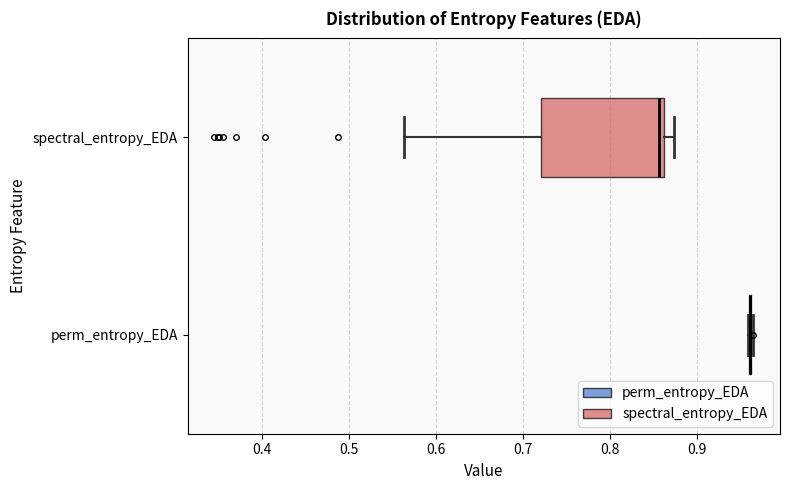

Reading bottom to top, read every box against the x-axis: the position of its median line, the range the box covers, and the ends of its whiskers. The values are not printed on the chart, so give them approximately, as read against the axis.

perm_entropy_EDA: box collapsed to a line at 0.96, whiskers 0.96 to 0.96
spectral_entropy_EDA: median 0.86 (just left of the box's right edge), box 0.72 to 0.86, whiskers 0.56 to 0.87